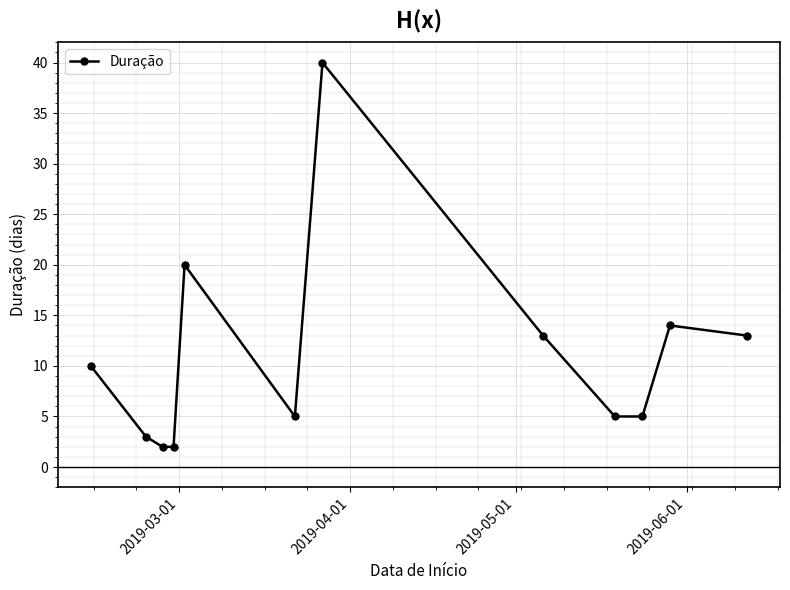

What is the value of the 11th point from the left?

14